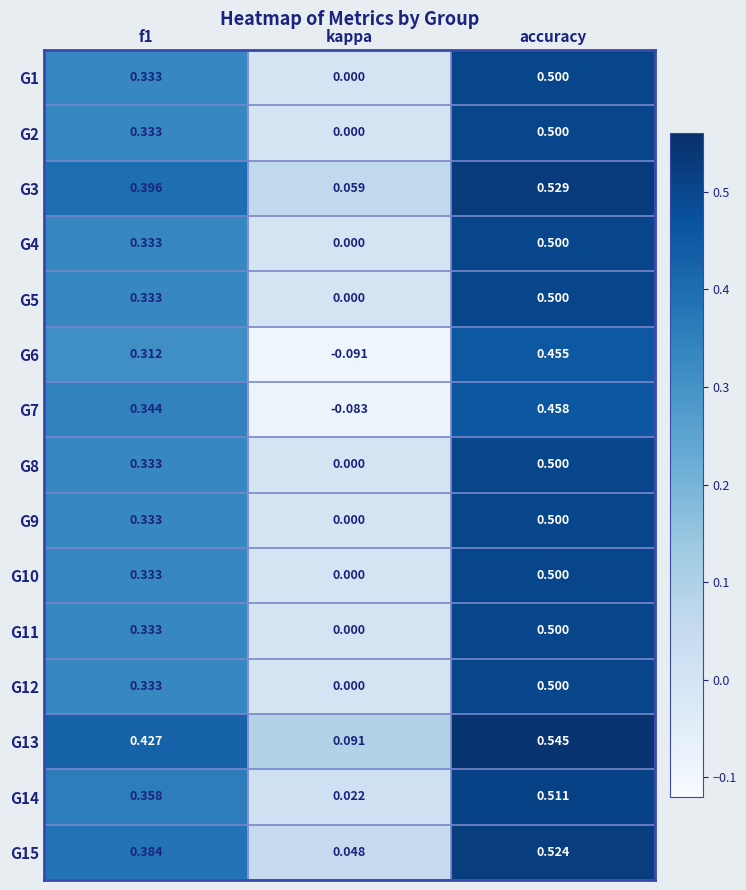

Is the value of G3 at f1 greater than the value of G1 at f1?

Yes